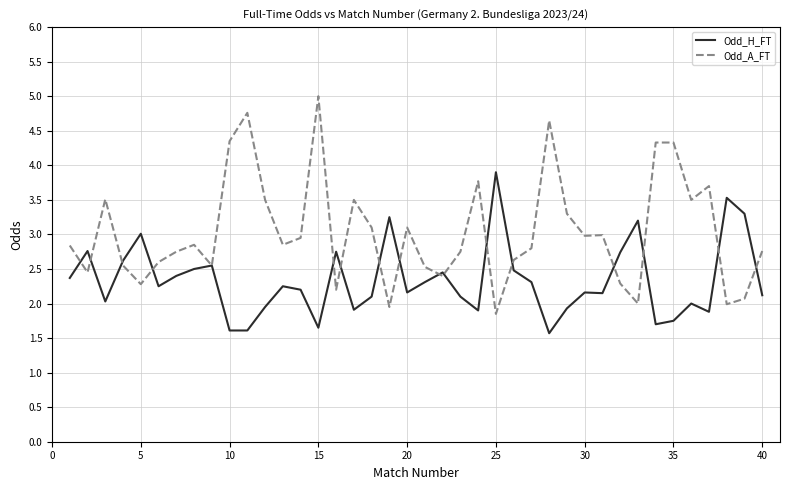

Which series has the widest spread of values?

Odd_A_FT